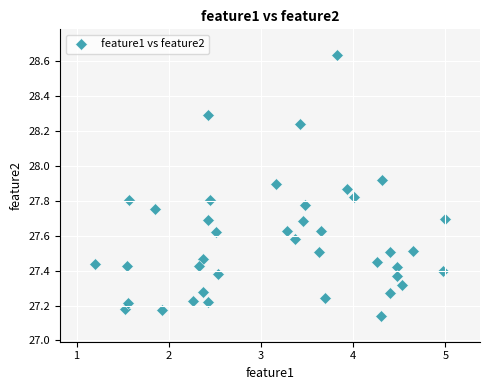

What is the range of Y values (max minus min)?

1.5